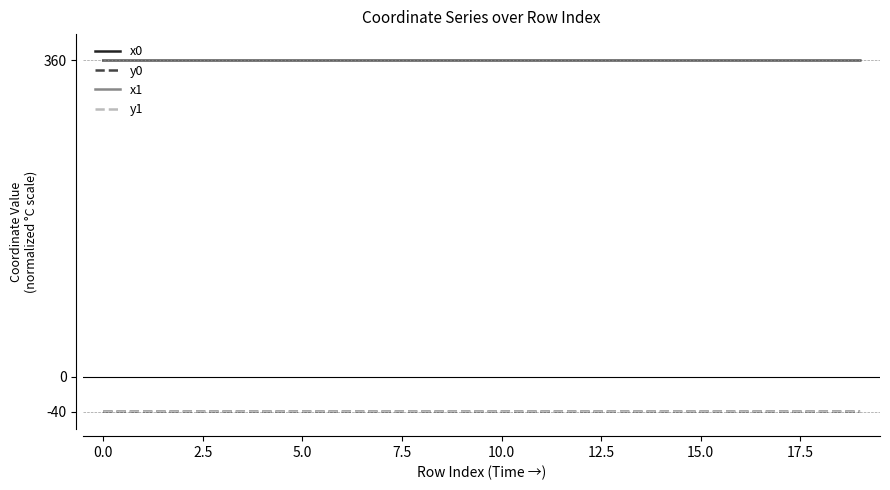

What is the greatest value displayed?

360.0